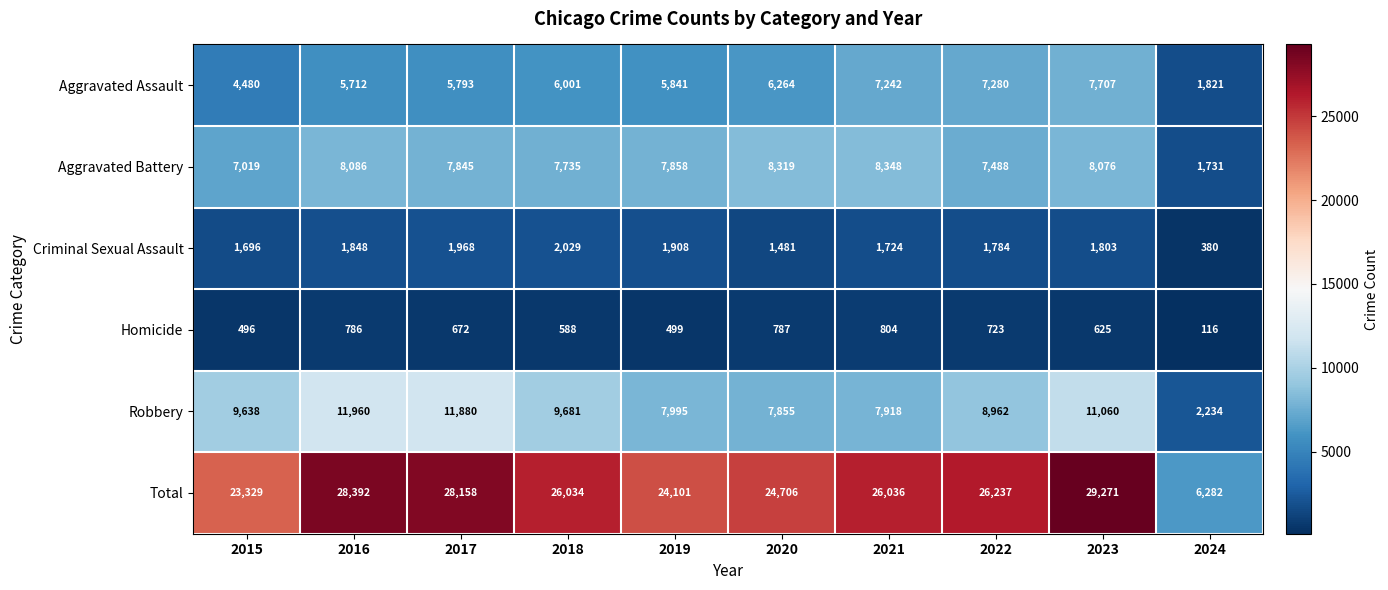

Is the value of Total at 2020 greater than the value of Aggravated Battery at 2019?

Yes